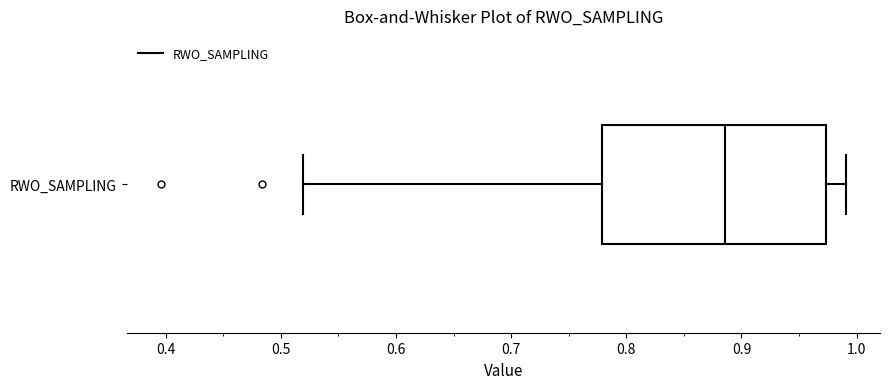

Read this box plot against the x-axis: the position of the median line, the range covered by the box, and the ends of both whiskers. The values are not printed on the chart, so give them approximately, as read against the axis.

median 0.89, box 0.78 to 0.97, whiskers 0.52 to 0.99